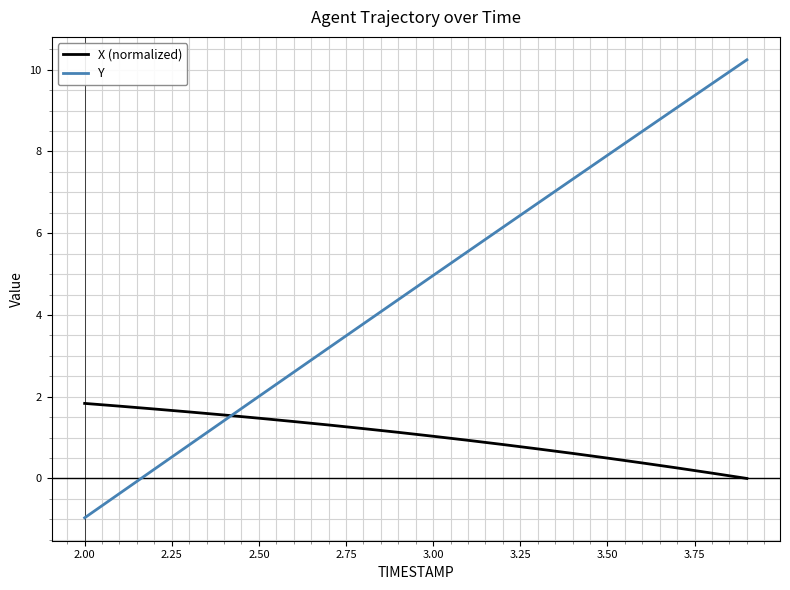

Which series has the largest total across all categories?

Y